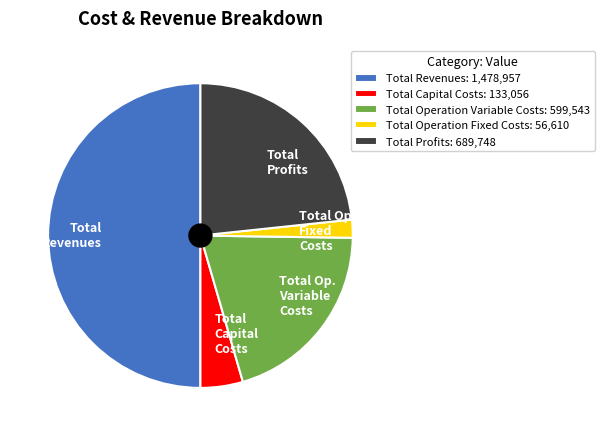

Which category has the smallest portion of the pie?

Total Operation Fixed Costs